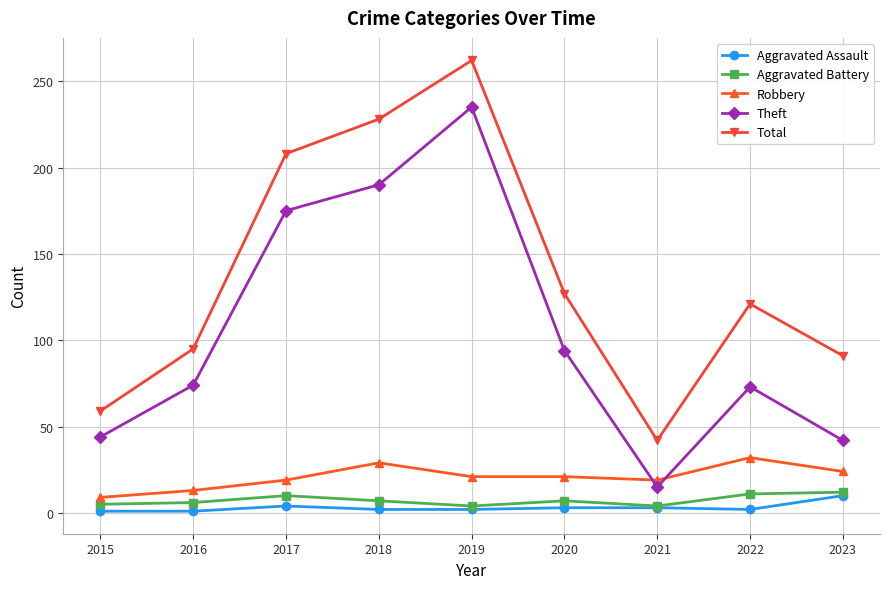

The value of Robbery at 2021 is 32. True or false?

False